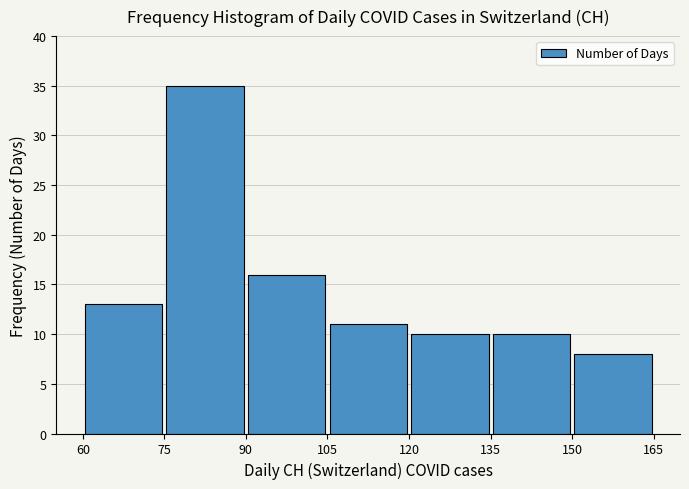

Reading left to right, list every bar in this chart as the range it spans on the x-axis followed by its height. The values are not printed on the chart, so give them approximately, as read against the axis.

60 to 75: 13
75 to 90: 35
90 to 105: 16
105 to 120: 11
120 to 135: 10
135 to 150: 10
150 to 165: 8